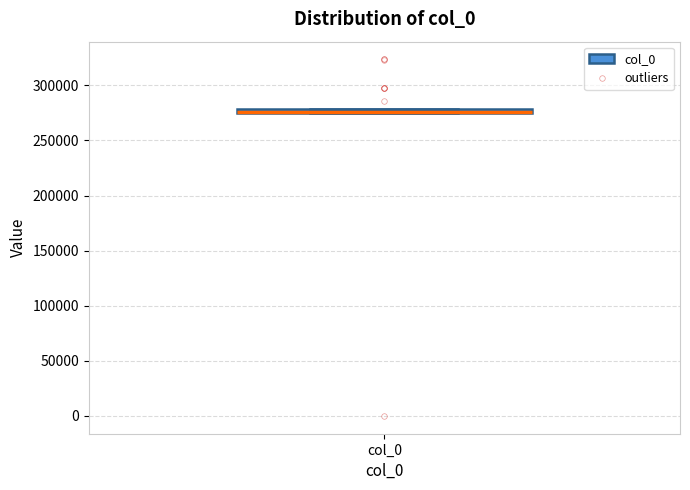

Where is the lower edge of the box for col_0 on the y-axis? The values are not printed on the chart, so give them approximately, as read against the axis.

275000